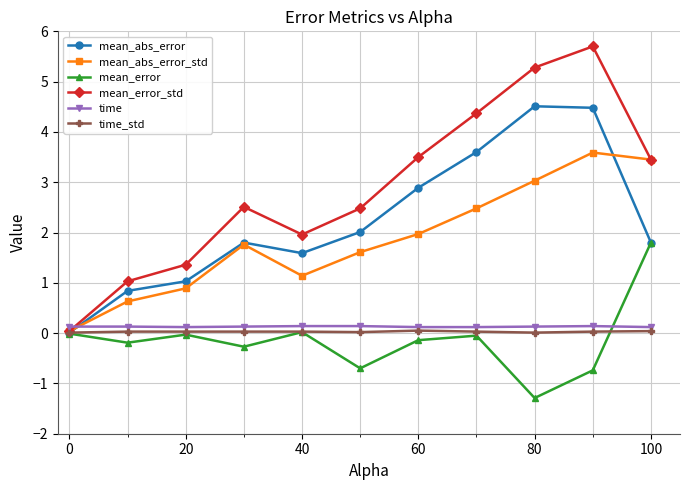

What is the highest value of the mean_abs_error_std series?

3.6